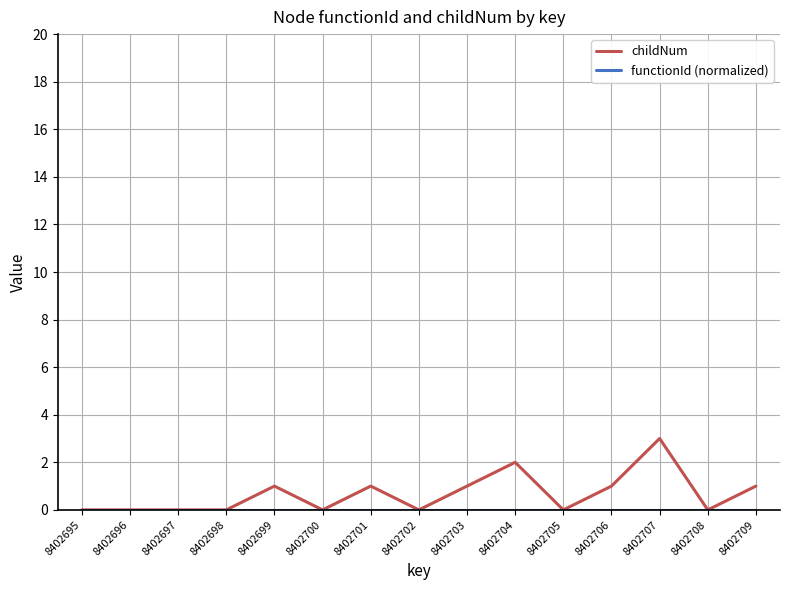

What is the total value across all series at 8402704?

2